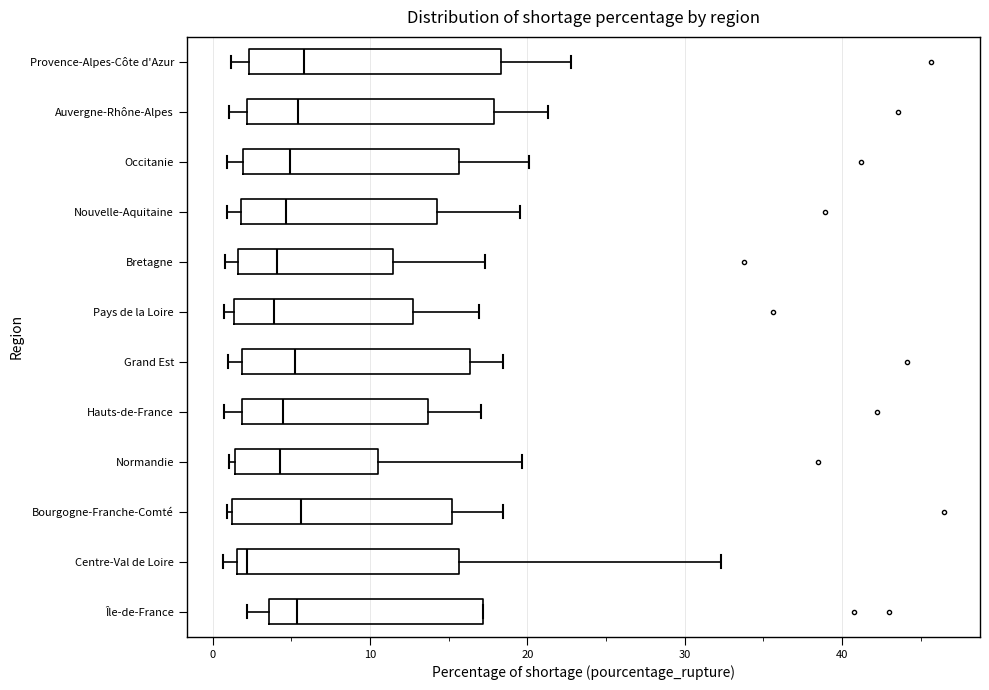

Which box's median line is the furthest to the left?

Centre-Val de Loire